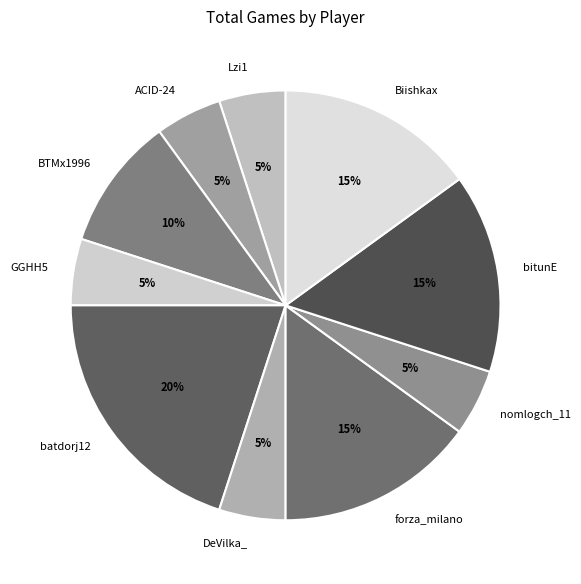

Combined, do Biishkax and nomlogch_11 account for over 50%?

No